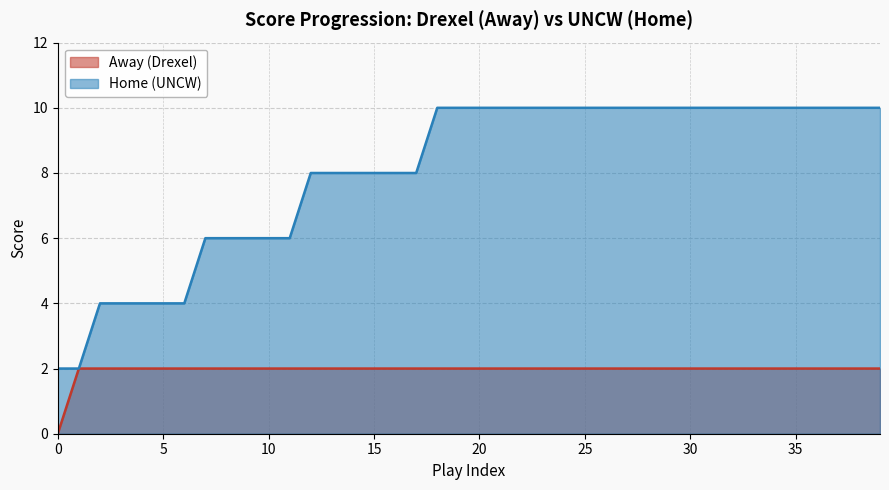

How many lines are shown in the chart?

2